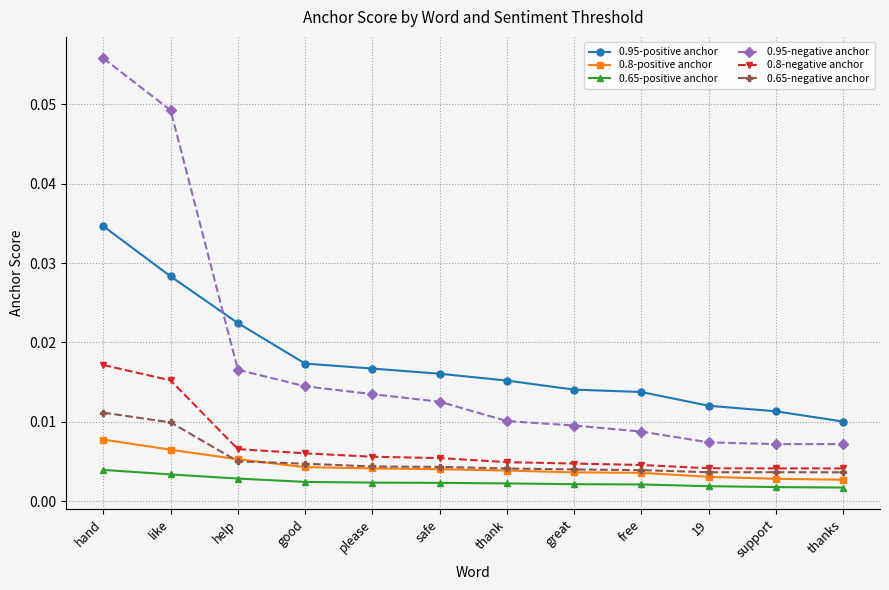

Count the 0.65-positive anchor values in the range 0 to 1.

12